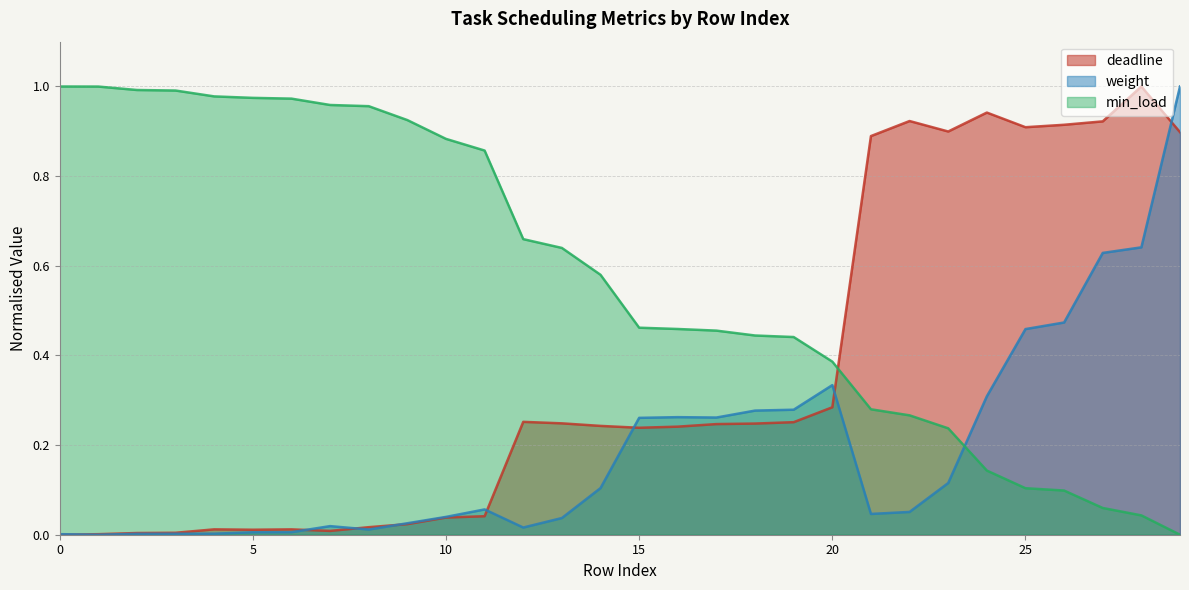

Reading left to right, list all the values displayed in this chart.

deadline: 0=0.0	1=0.0	2=0.0	3=0.0	4=0.0	5=0.0	6=0.0	7=0.0	8=0.0	9=0.0	10=0.0	11=0.0	12=0.3	13=0.2	14=0.2	15=0.2	16=0.2	17=0.2	18=0.2	19=0.3	20=0.3	21=0.9	22=0.9	23=0.9	24=0.9	25=0.9	26=0.9	27=0.9	28=1.0	29=0.9
weight: 0=0.0	1=0.0	2=0.0	3=0.0	4=0.0	5=0.0	6=0.0	7=0.0	8=0.0	9=0.0	10=0.0	11=0.1	12=0.0	13=0.0	14=0.1	15=0.3	16=0.3	17=0.3	18=0.3	19=0.3	20=0.3	21=0.0	22=0.1	23=0.1	24=0.3	25=0.5	26=0.5	27=0.6	28=0.6	29=1.0
min_load: 0=1.0	1=1.0	2=1.0	3=1.0	4=1.0	5=1.0	6=1.0	7=1.0	8=1.0	9=0.9	10=0.9	11=0.9	12=0.7	13=0.6	14=0.6	15=0.5	16=0.5	17=0.5	18=0.4	19=0.4	20=0.4	21=0.3	22=0.3	23=0.2	24=0.1	25=0.1	26=0.1	27=0.1	28=0.0	29=0.0